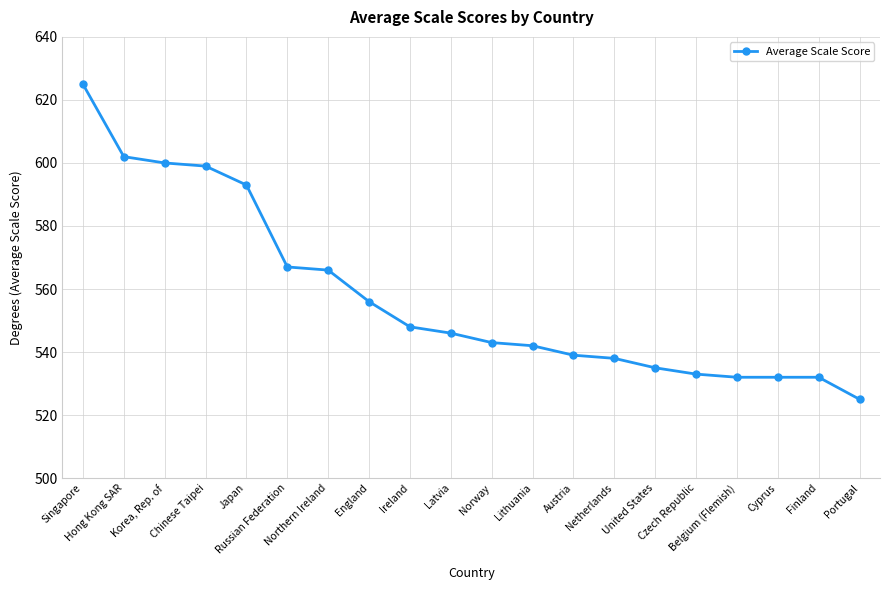

What is the difference between the second highest and second lowest values?

70